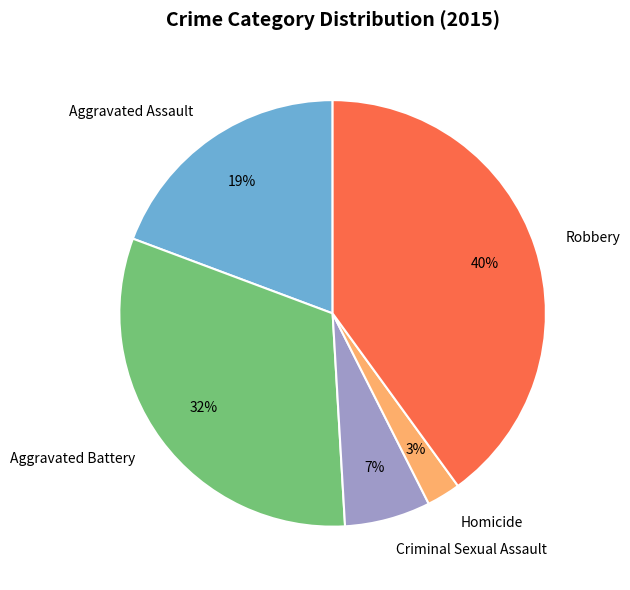

Is the sum of Robbery and Criminal Sexual Assault greater than half?

No